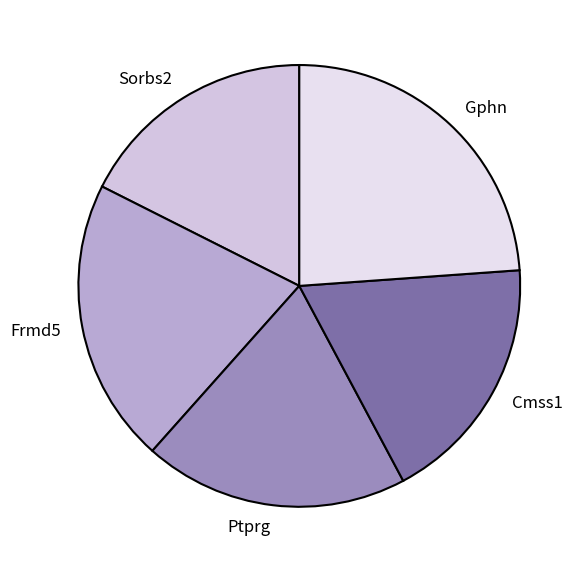

Is it true that Cmss1 is 12% of the pie?

False